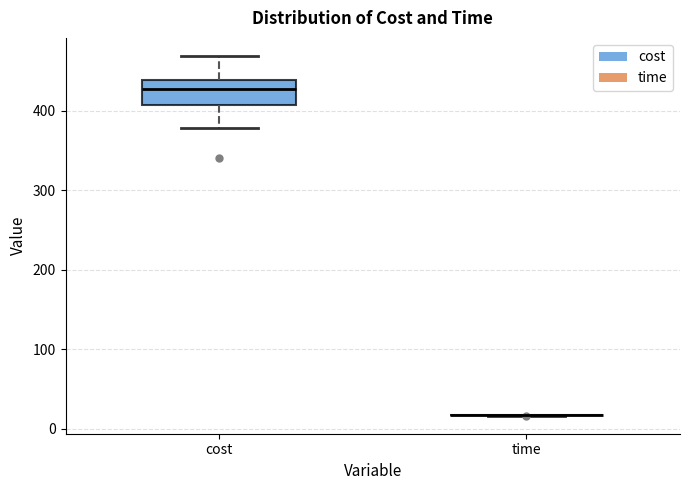

Where does the upper whisker of the box for cost end on the y-axis? The values are not printed on the chart, so give them approximately, as read against the axis.

470